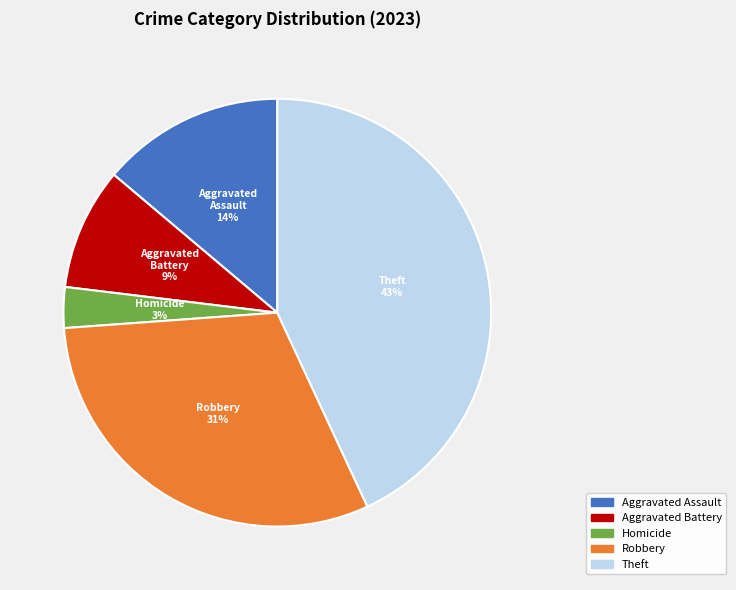

Which has a higher value, Aggravated Battery or Robbery?

Robbery